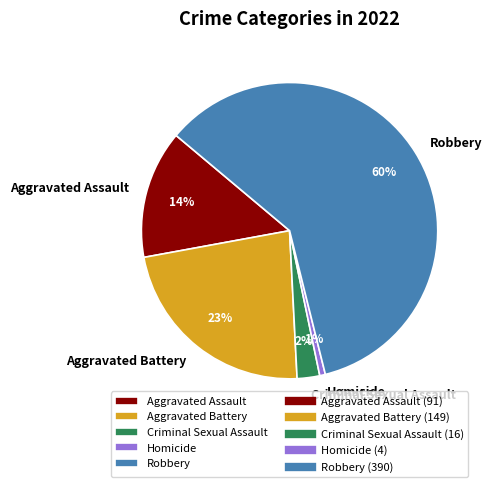

Rank the categories by value from highest to lowest.

Robbery, Aggravated Battery, Aggravated Assault, Criminal Sexual Assault, Homicide